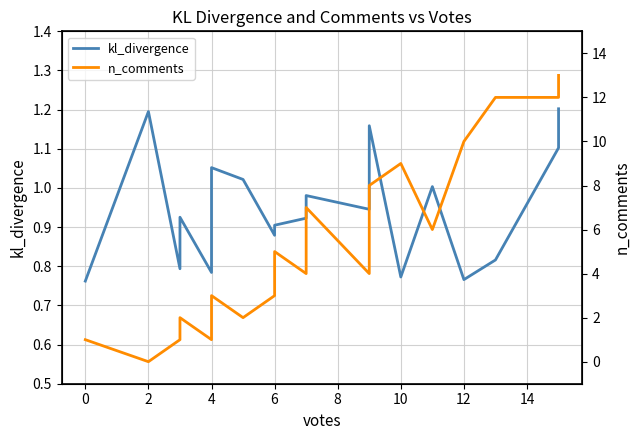

In kl_divergence, how many points are higher than both neighbors (excluding endpoints)?

6